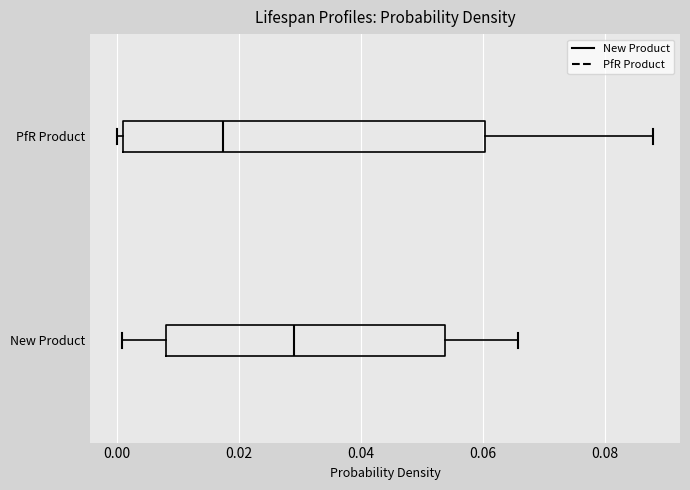

Reading bottom to top, transcribe this box plot: for each box, give where its median line is, the range the box spans, and where its two whiskers end, as read against the x-axis. The values are not printed on the chart, so give them approximately, as read against the axis.

New Product: median 0.028, box 0.008 to 0.054, whiskers 0.000 to 0.066
PfR Product: median 0.018, box 0.000 to 0.060, whiskers 0.000 (just left of the box's left edge) to 0.088